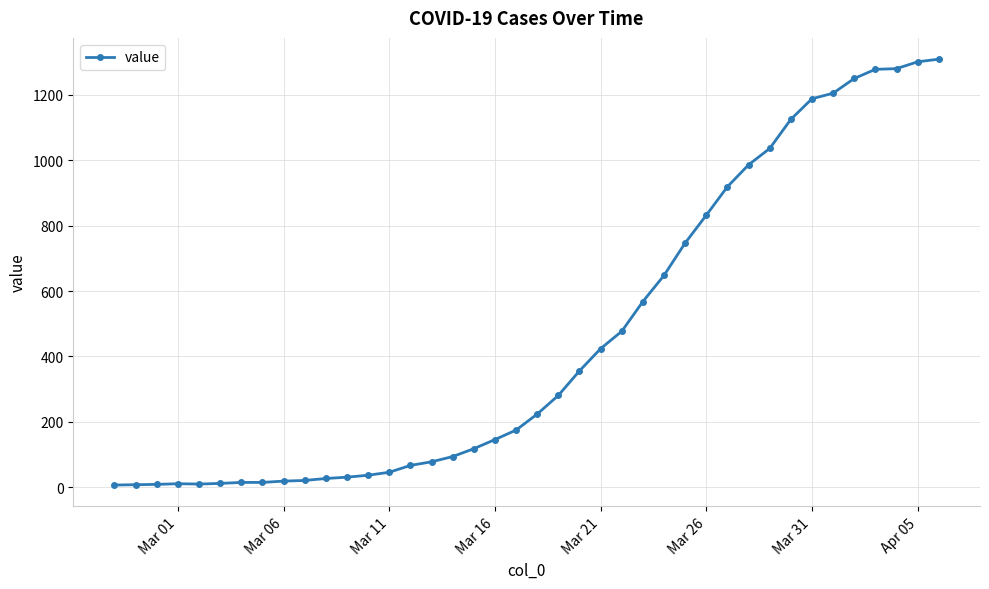

What is the maximum value shown in the chart?

1309